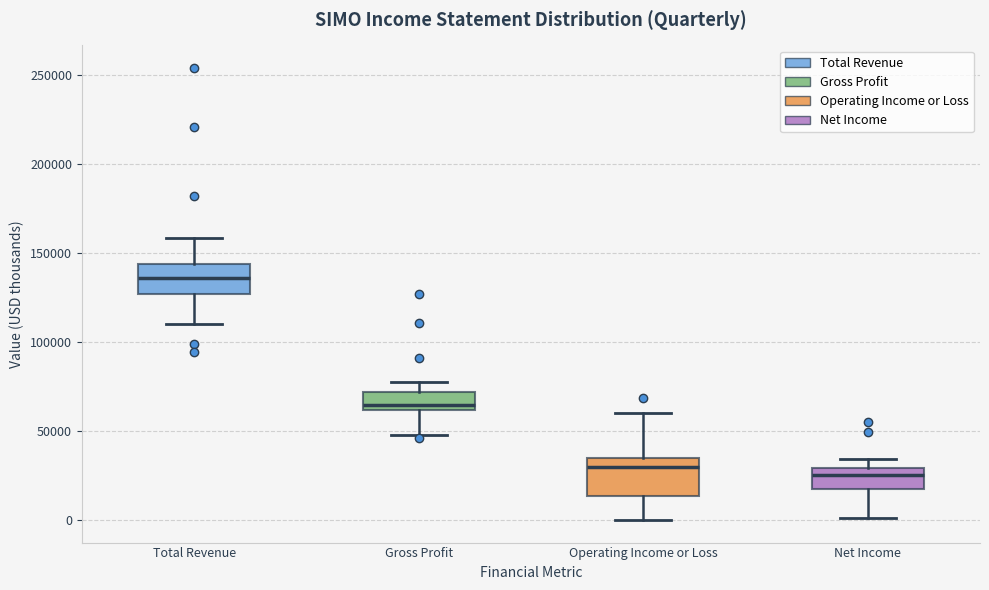

Reading left to right, transcribe this box plot: for each box, give where its median line is, the range the box spans, and where its two whiskers end, as read against the y-axis. The values are not printed on the chart, so give them approximately, as read against the axis.

Total Revenue: median 135000, box 125000 to 145000, whiskers 110000 to 160000
Gross Profit: median 65000, box 60000 to 70000, whiskers 50000 to 75000
Operating Income or Loss: median 30000, box 15000 to 35000, whiskers 0 to 60000
Net Income: median 25000, box 20000 to 30000, whiskers 0 to 35000